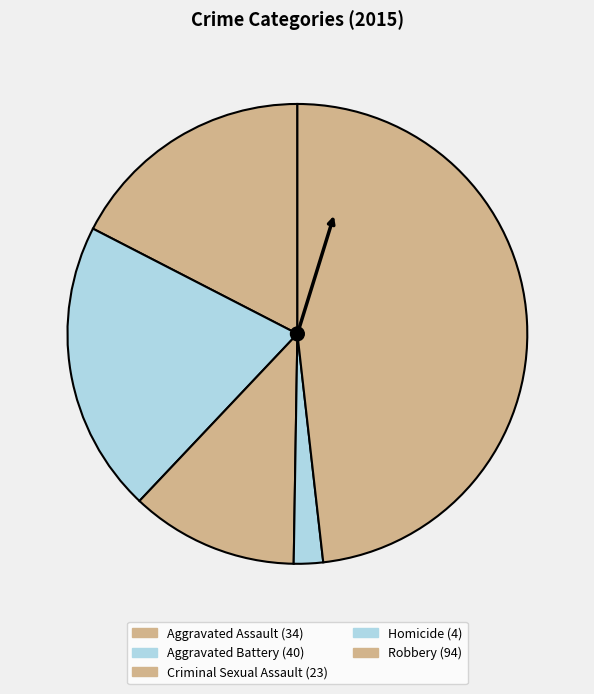

The Aggravated Assault slice represents 31% of the pie. True or false?

False